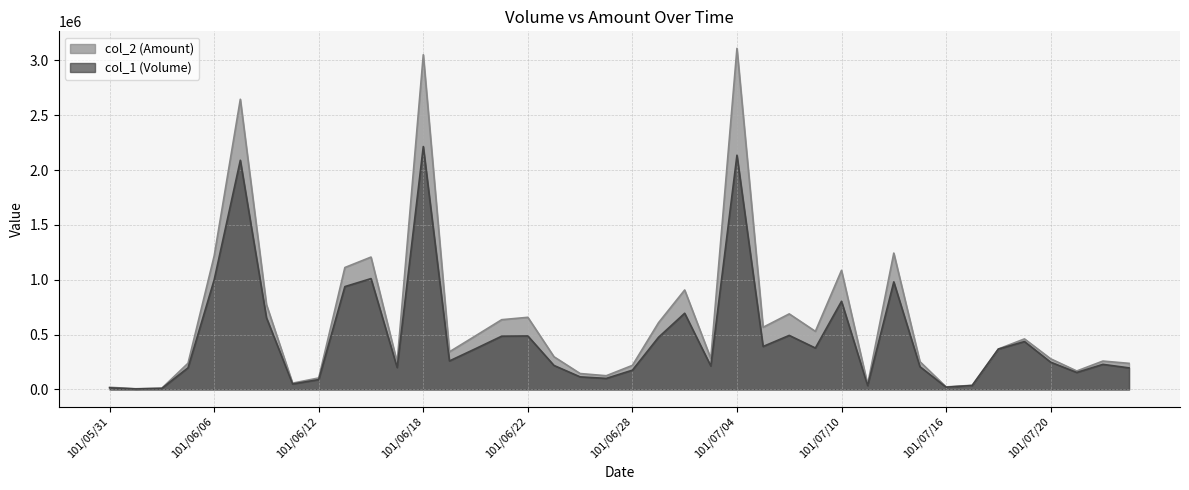

How many values in the col_1 series exceed 260000?

19